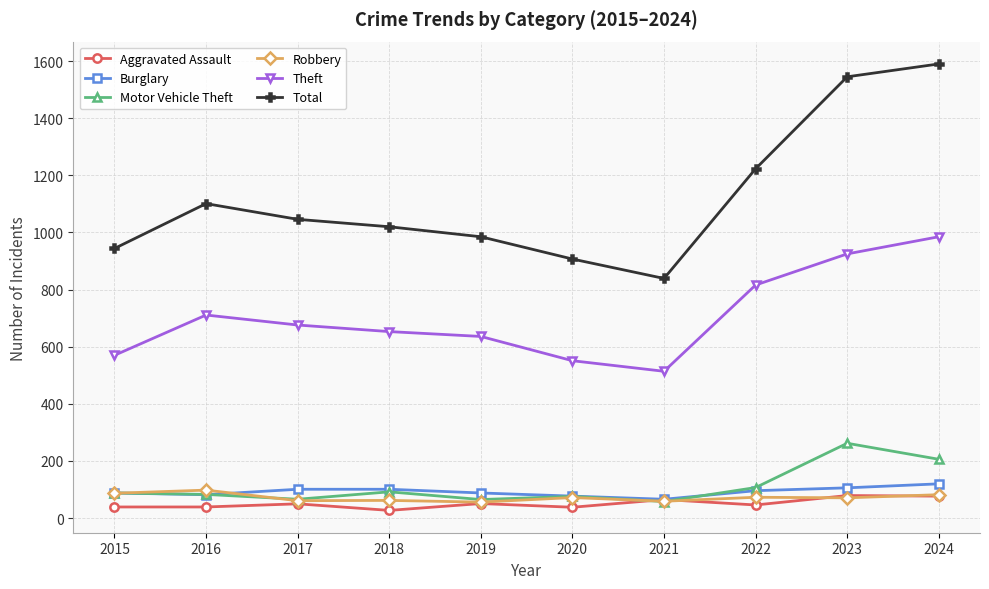

True or false: Burglary and Theft intersect in this chart.

False